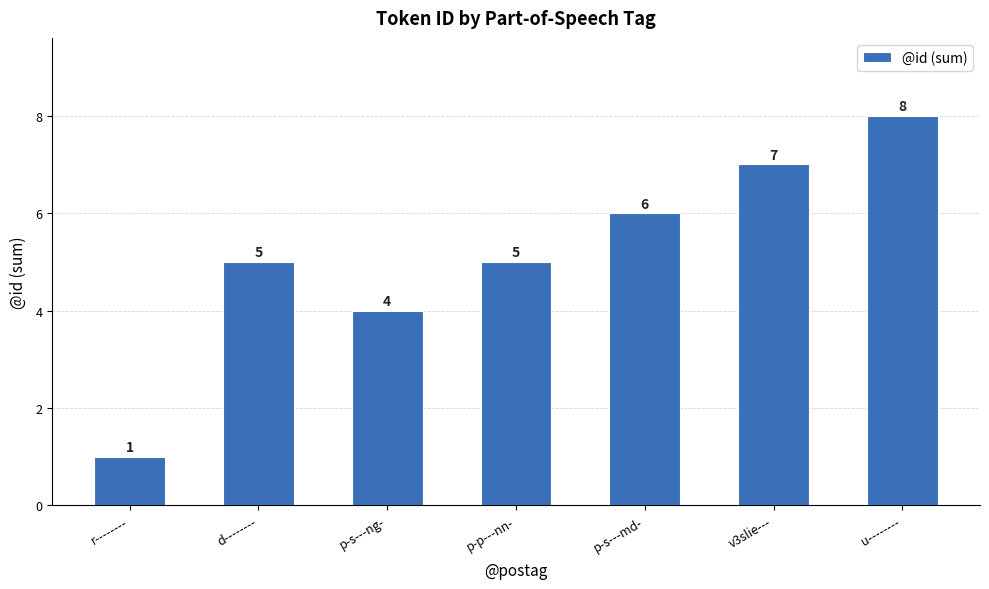

Reading left to right, extract all data points from this chart.

r--------=1	d--------=5	p-s---ng-=4	p-p---nn-=5	p-s---md-=6	v3slie---=7	u--------=8